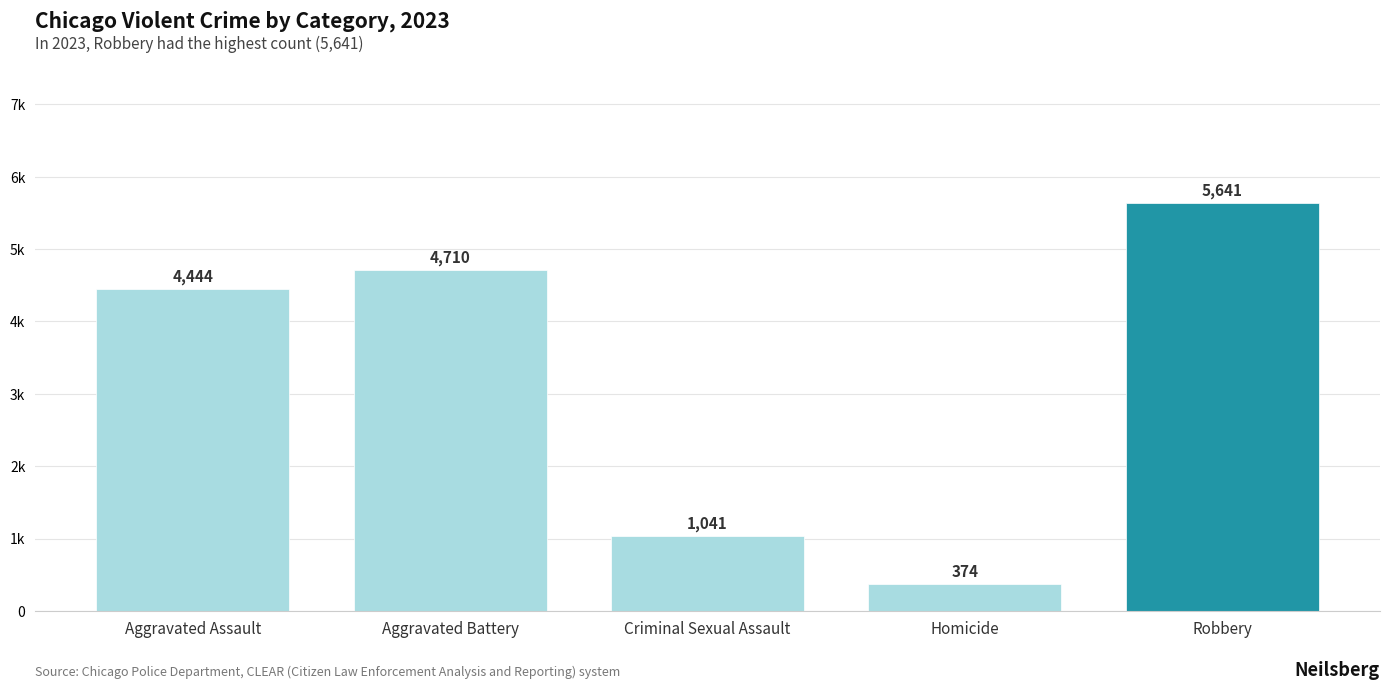

The chart shows a value of 374 at Homicide. True or false?

True